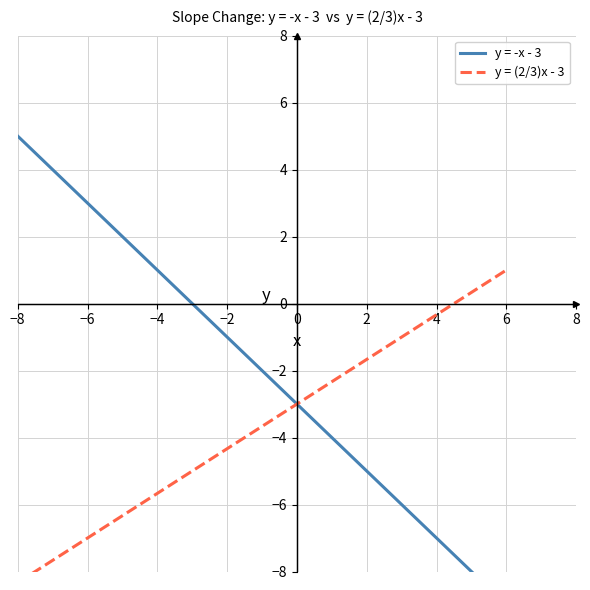

What is the value of the 9th point from the left?

-0.3